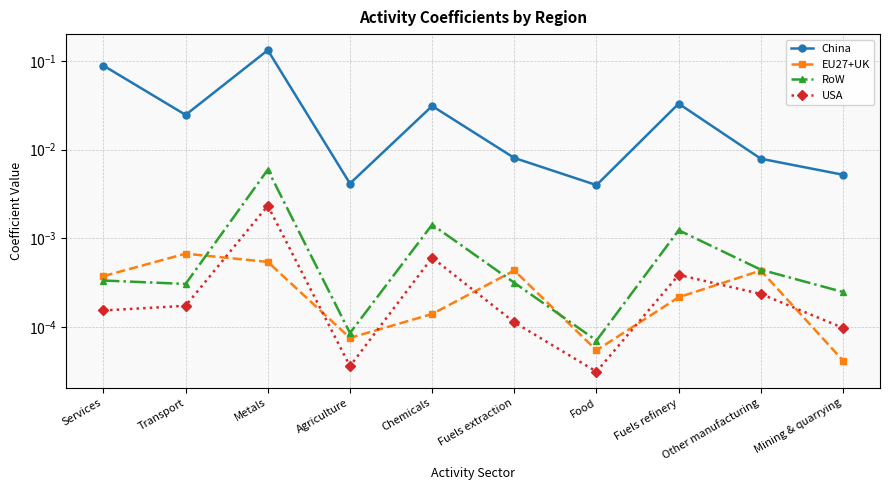

Is the value of China at Metals greater than the value of USA at Metals?

Yes